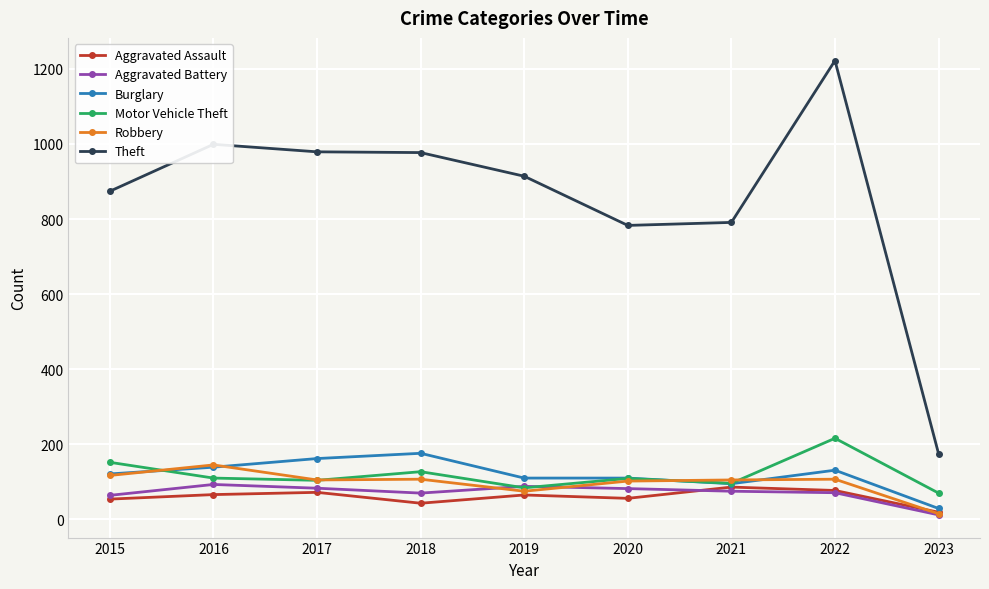

What is the value of the Motor Vehicle Theft point at the 2nd from the left?

110